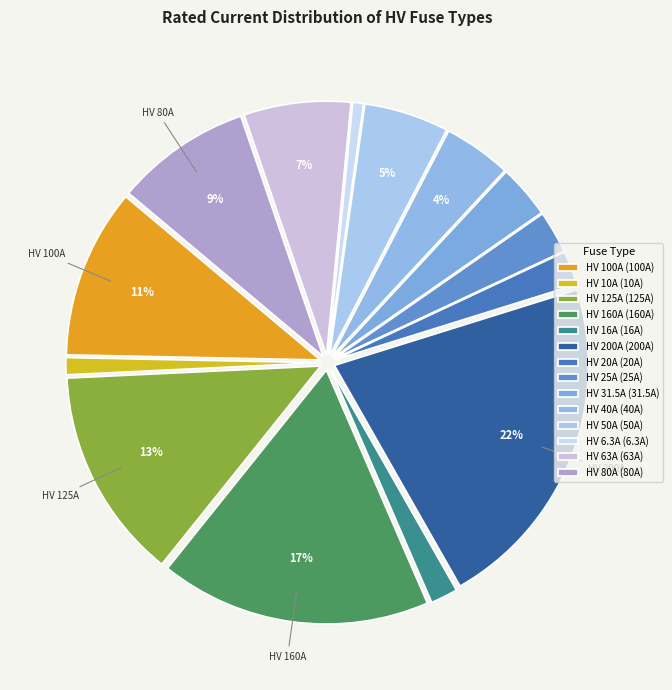

Is the sum of HV 20A and HV 6.3A greater than half?

No